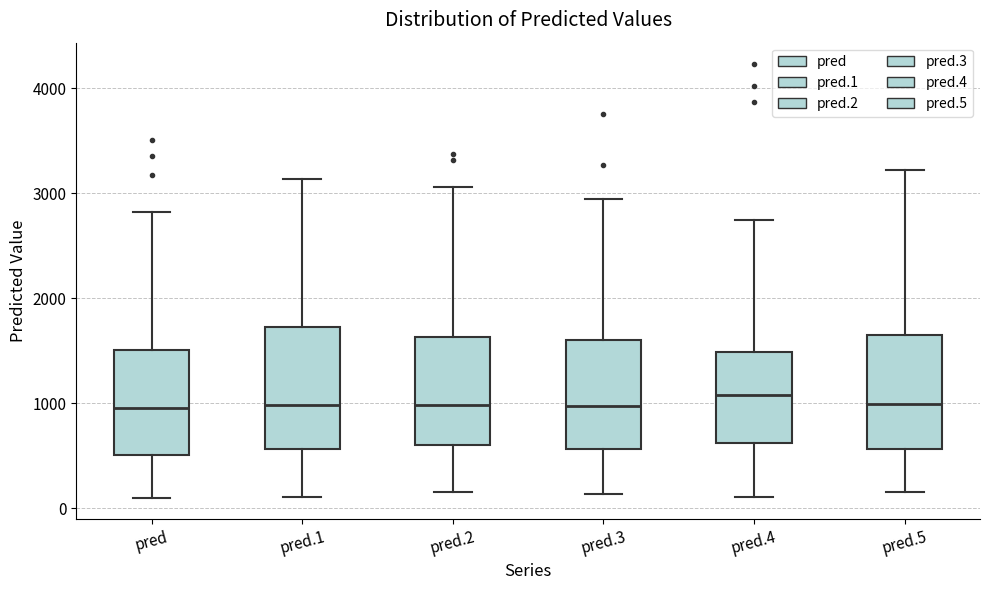

Where does the lower whisker of the box for pred.4 end on the y-axis? The values are not printed on the chart, so give them approximately, as read against the axis.

100